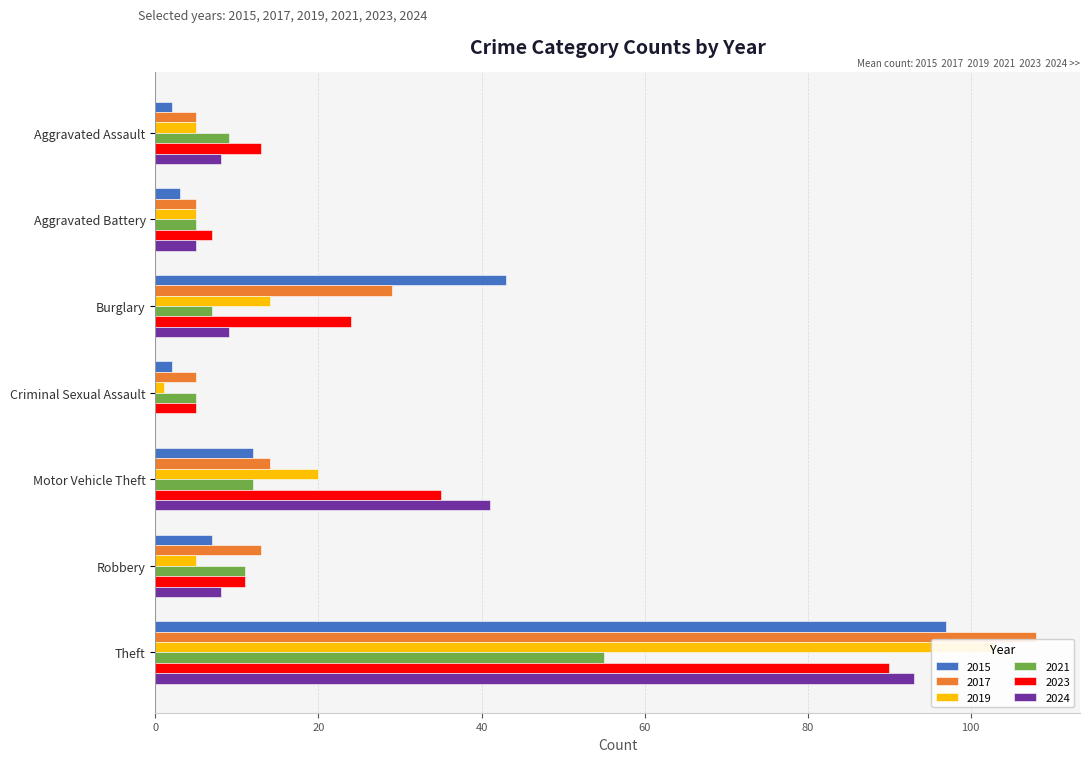

What is the lowest value of the 2023 series?

5